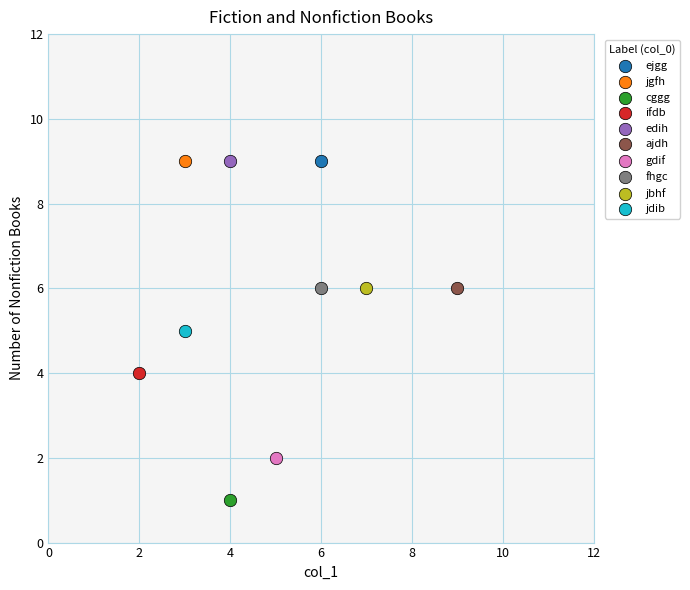

What are all the series names shown in the legend?

ejgg, jgfh, cggg, ifdb, edih, ajdh, gdif, fhgc, jbhf, jdib